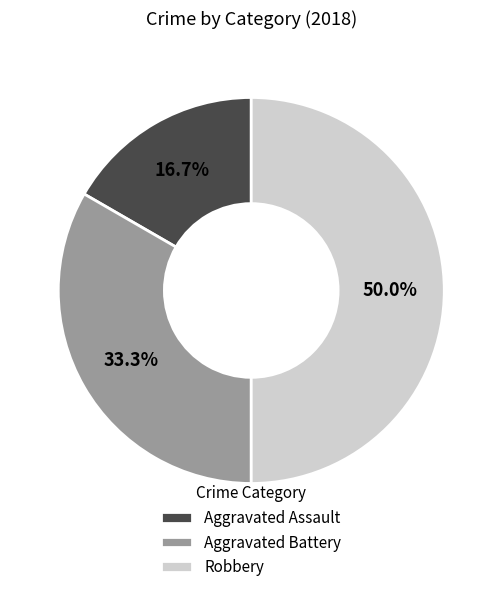

What percentage is NOT represented by Robbery?

50.0%